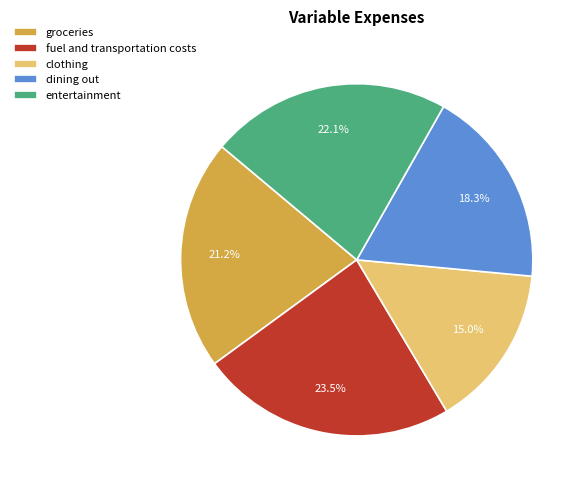

What is the smallest slice in the pie chart?

clothing